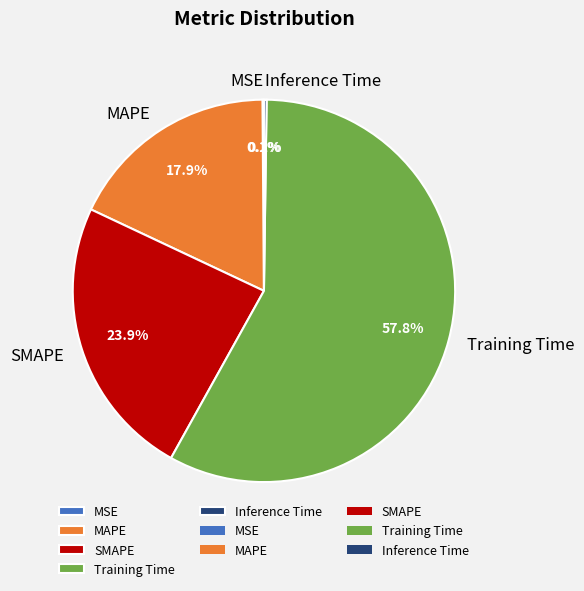

To the nearest percent, what is the difference between the largest and smallest slice percentages?

58%